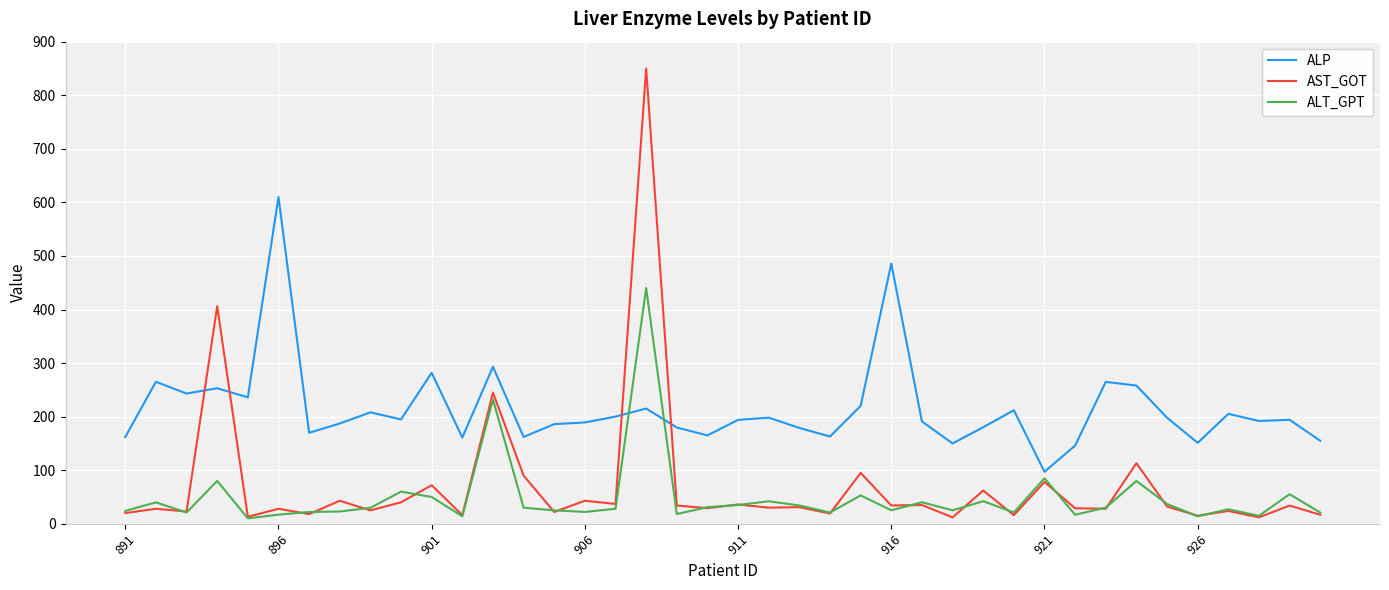

How many categories are shown in the chart?

40